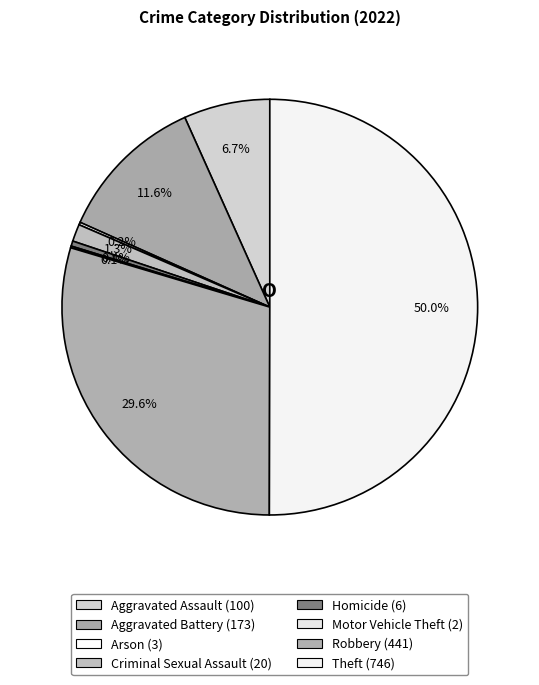

To the nearest percent, what is the difference between the Robbery and Criminal Sexual Assault slice percentages?

28%